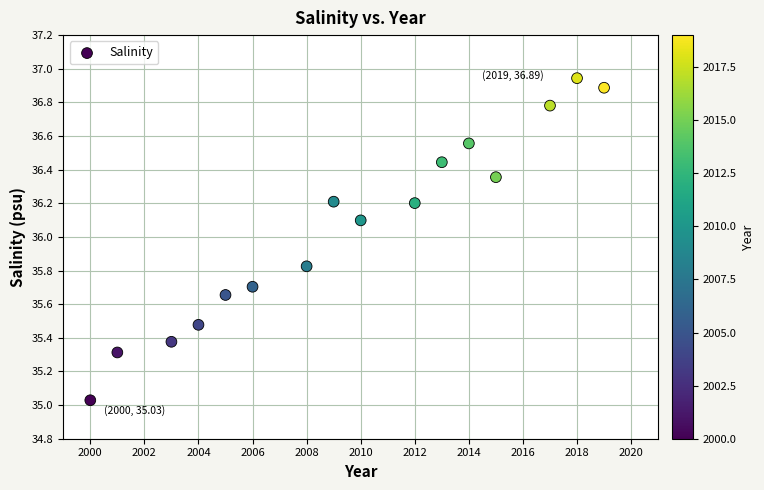

What is the range of X values (max minus min)?

19.0